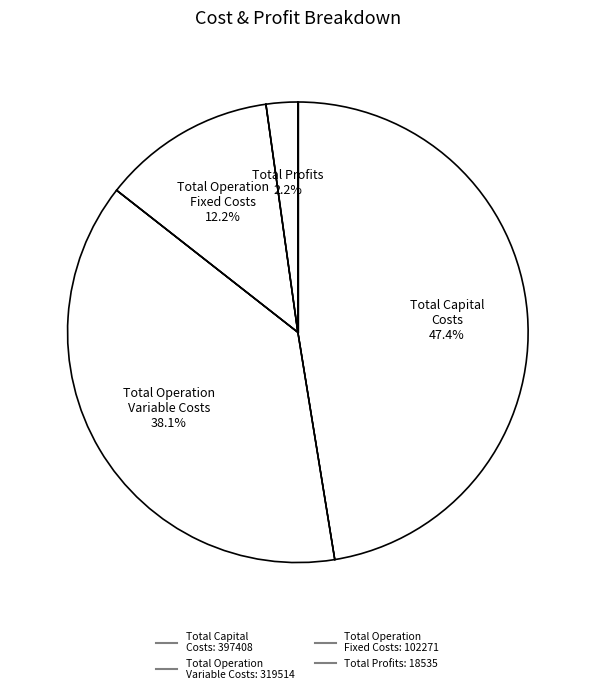

How many segments does this pie chart have?

4